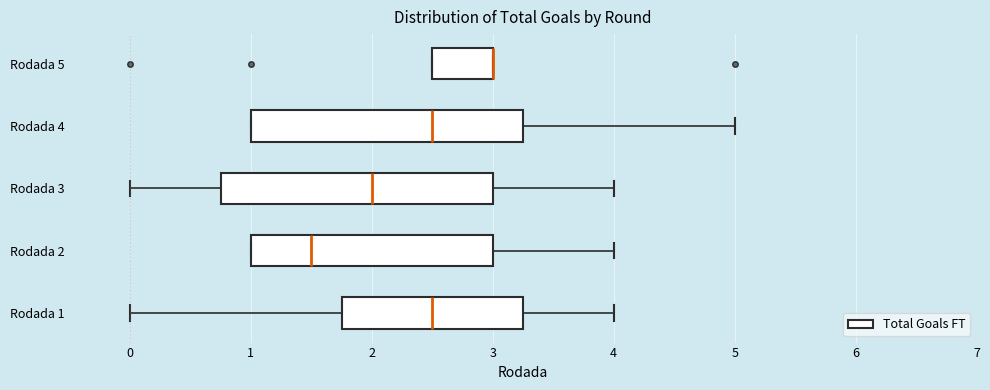

Reading bottom to top, read every box against the x-axis: the position of its median line, the range the box covers, and the ends of its whiskers. The values are not printed on the chart, so give them approximately, as read against the axis.

Rodada 1: median 2.5, box 1.8 to 3.3, whiskers 0.0 to 4.0
Rodada 2: median 1.5, box 1.0 to 3.0, whiskers 1.0 to 4.0
Rodada 3: median 2.0, box 0.8 to 3.0, whiskers 0.0 to 4.0
Rodada 4: median 2.5, box 1.0 to 3.3, whiskers 1.0 to 5.0
Rodada 5: median 3.0 (drawn on the box's right edge), box 2.5 to 3.0, whiskers 2.5 to 3.0